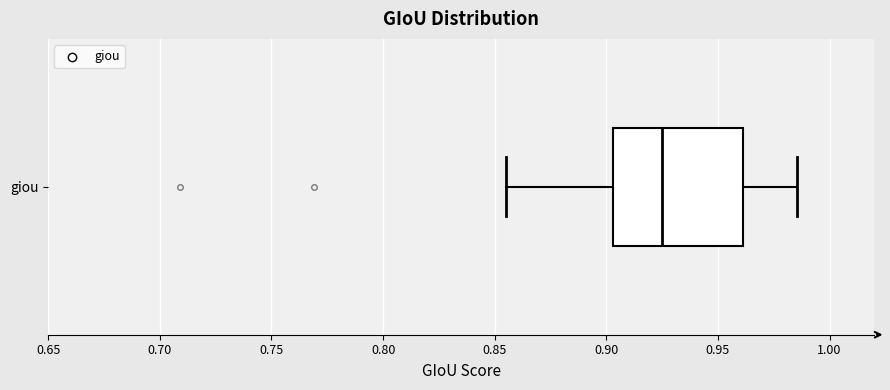

Where does the median line of the box for giou sit on the x-axis? The values are not printed on the chart, so give them approximately, as read against the axis.

0.925